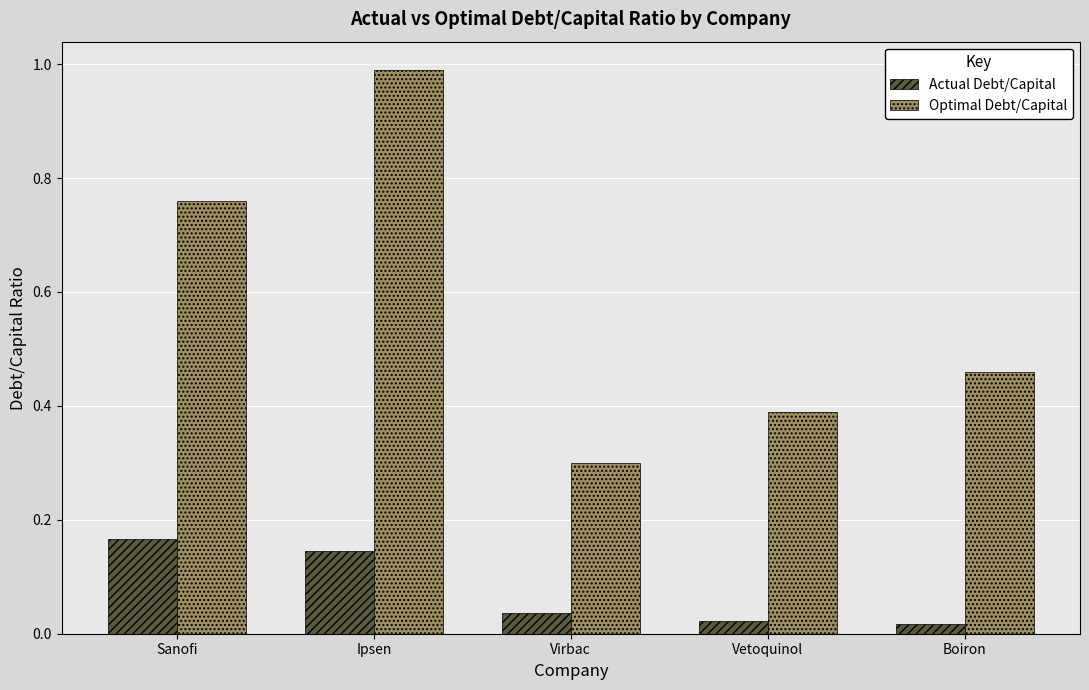

How many groups of bars are there?

5